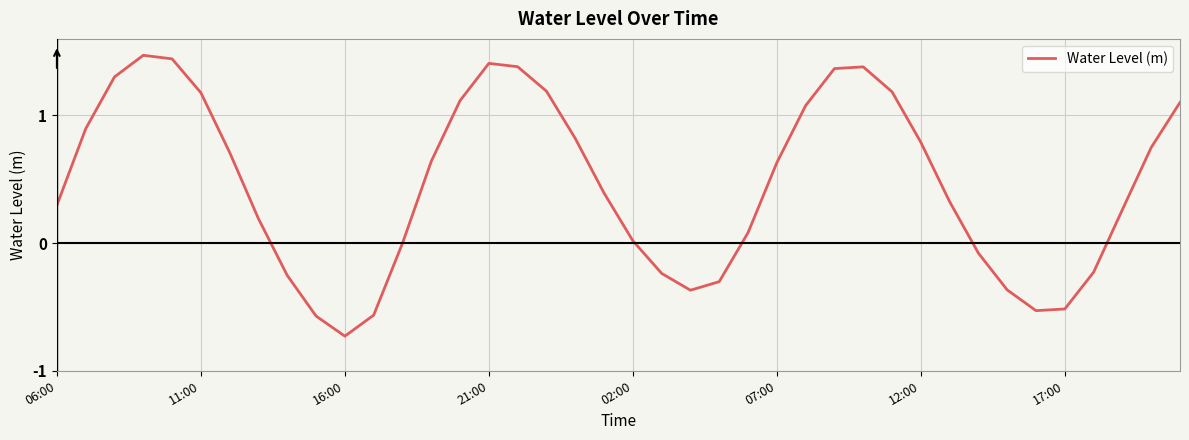

What is the difference between the maximum and minimum values?

2.2